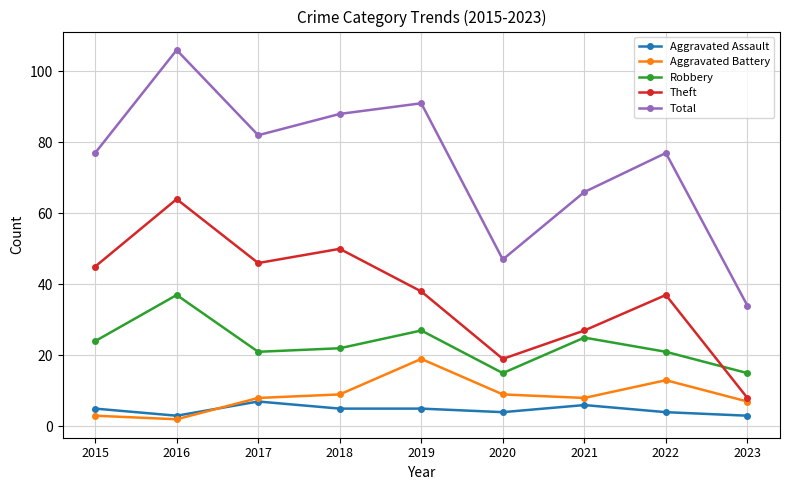

Read the Theft value at 2023, to the nearest 5.

10